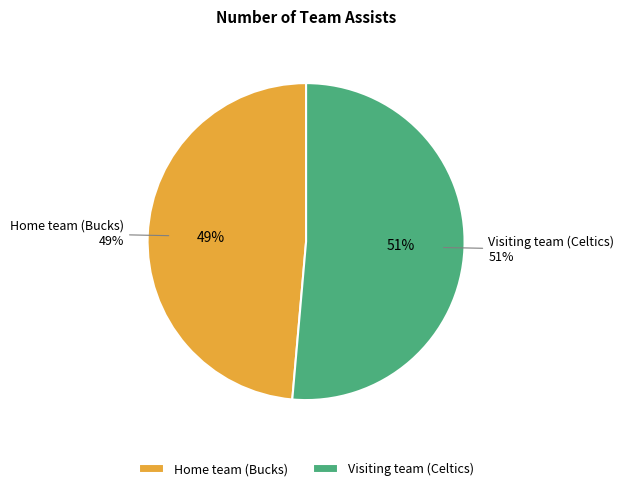

How many slices are in this pie chart?

2